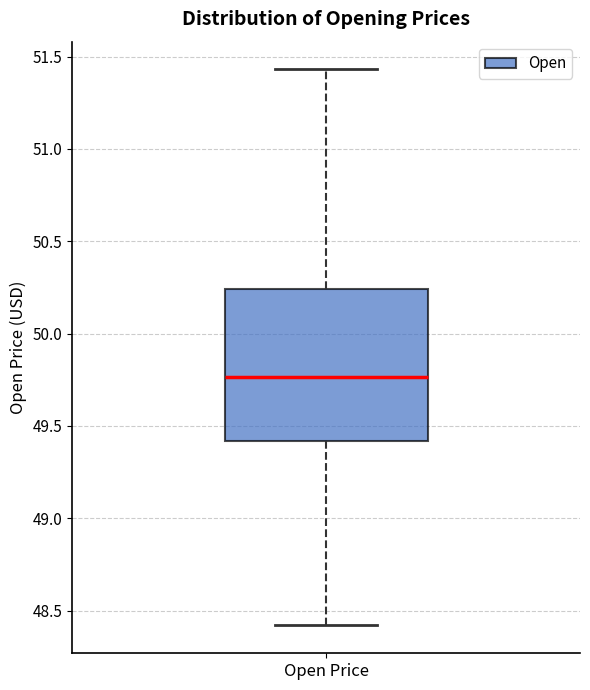

Read this box plot against the y-axis: the position of the median line, the range covered by the box, and the ends of both whiskers. The values are not printed on the chart, so give them approximately, as read against the axis.

median 49.75, box 49.40 to 50.25, whiskers 48.40 to 51.45